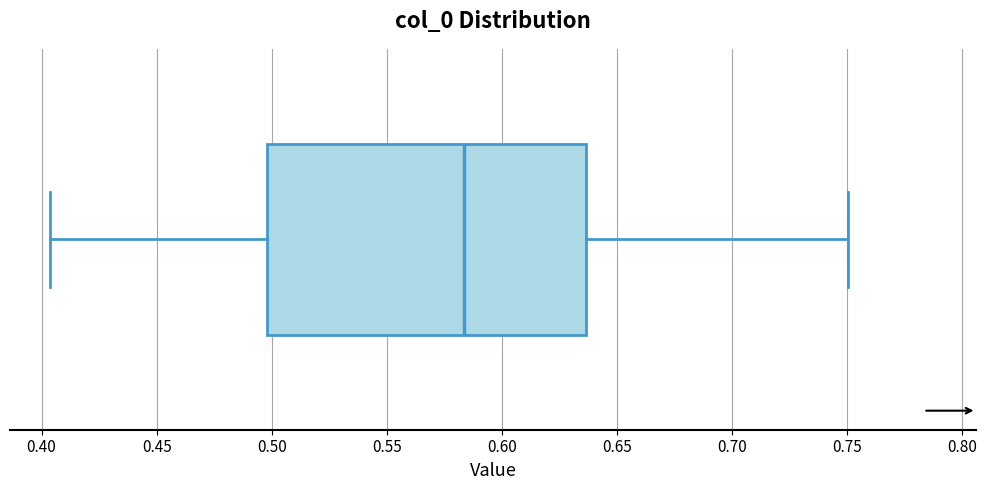

Transcribe this box plot: give where the median line is, the range the box spans, and where the two whiskers end, as read against the x-axis. The values are not printed on the chart, so give them approximately, as read against the axis.

median 0.585, box 0.500 to 0.635, whiskers 0.405 to 0.750